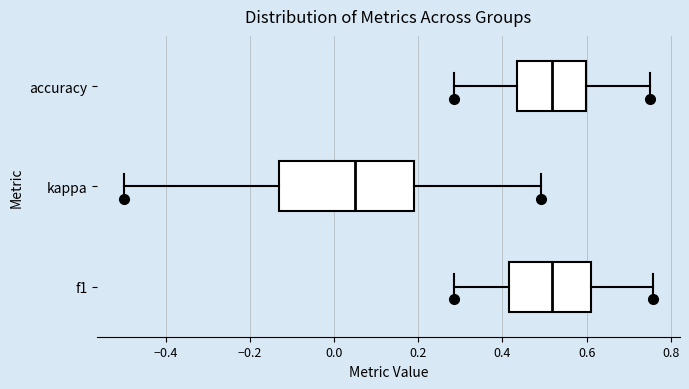

Which box is the widest, from its left edge to its right edge?

kappa